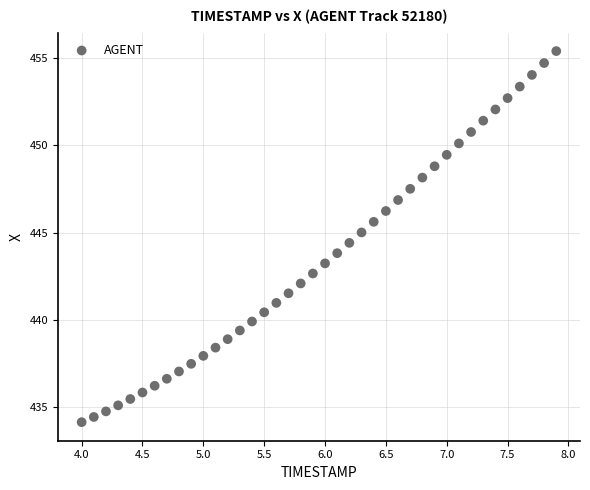

What is the range of Y values (max minus min)?

21.3